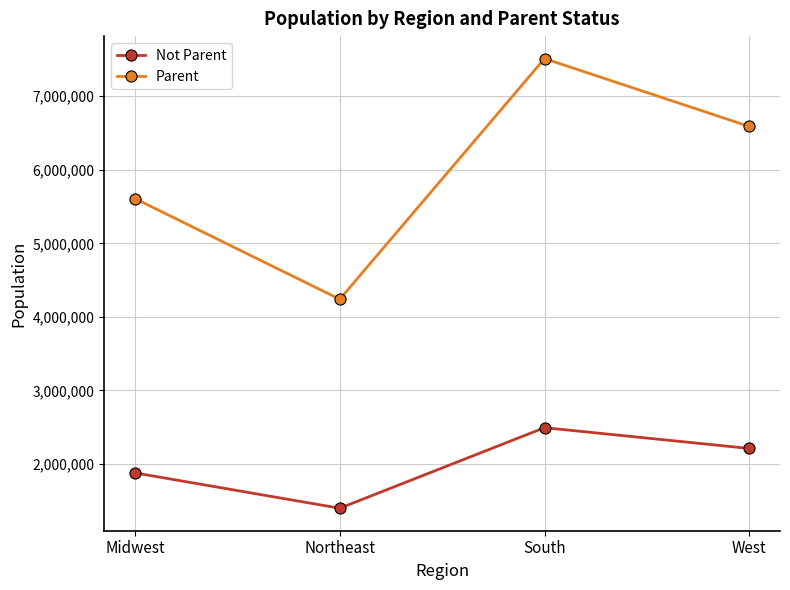

What is the spread (max minus min) of values at South?

5019528